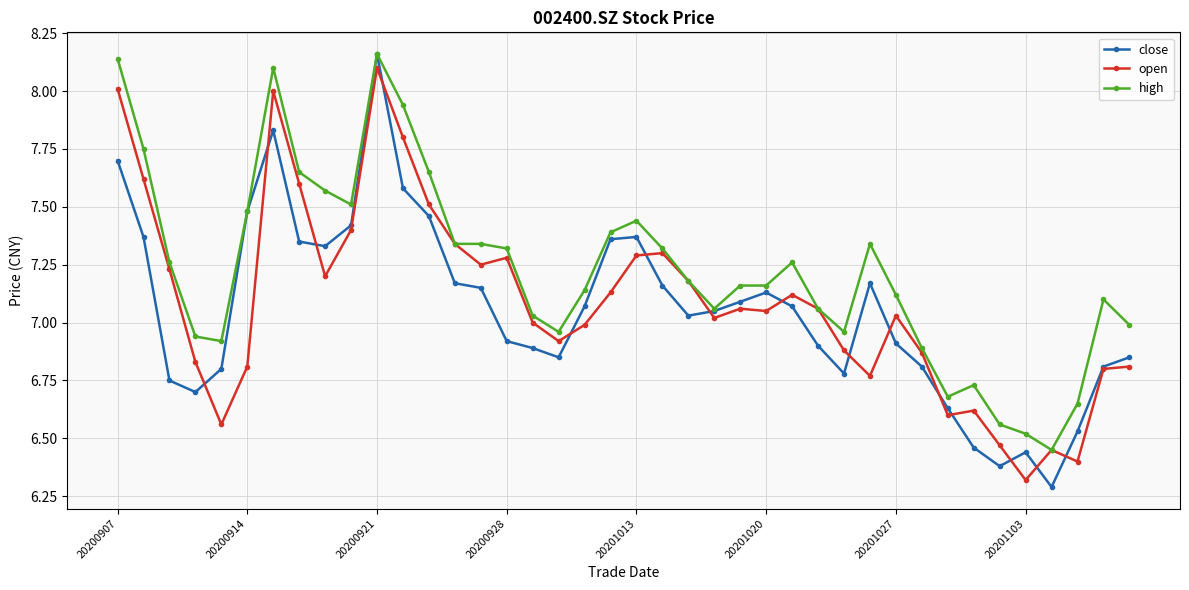

Which series has the largest total across all categories?

high